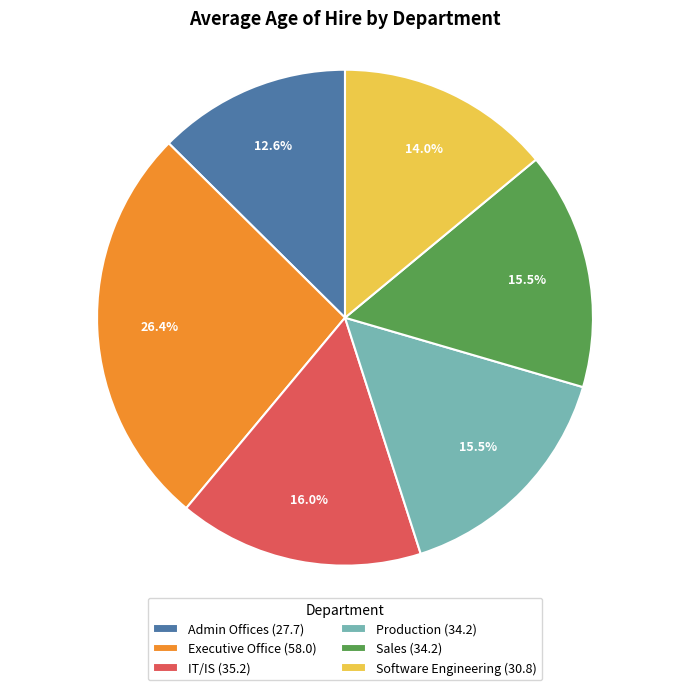

To the nearest percent, what is the difference between the largest and smallest slice percentages?

14%